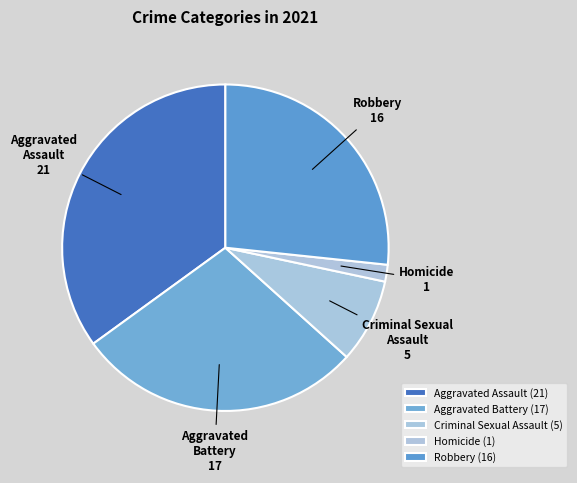

The Aggravated Battery slice represents 37% of the pie. True or false?

False